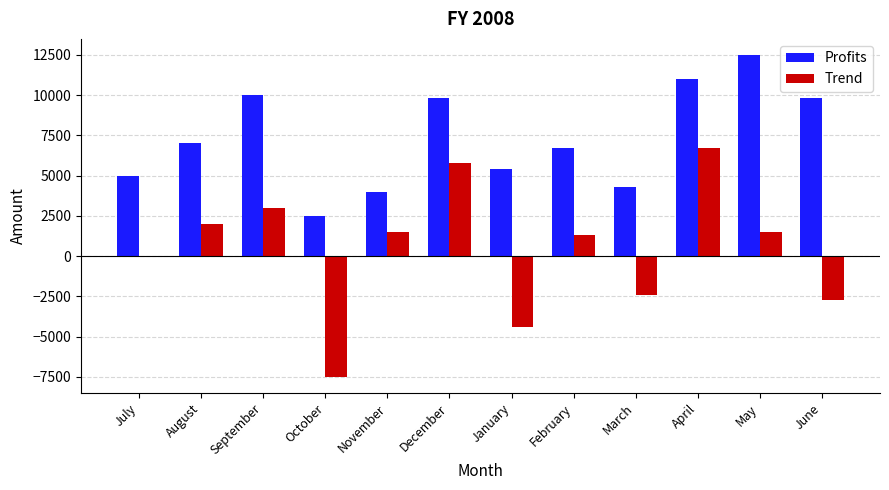

Are the bars horizontal?

No